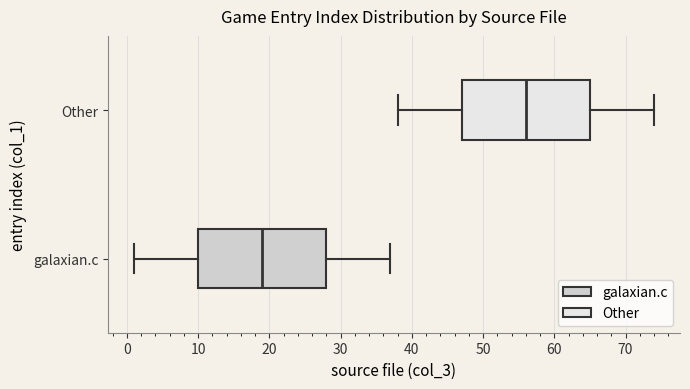

Reading bottom to top, transcribe this box plot: for each box, give where its median line is, the range the box spans, and where its two whiskers end, as read against the x-axis. The values are not printed on the chart, so give them approximately, as read against the axis.

galaxian.c: median 19, box 10 to 28, whiskers 1 to 37
Other: median 56, box 47 to 65, whiskers 38 to 74